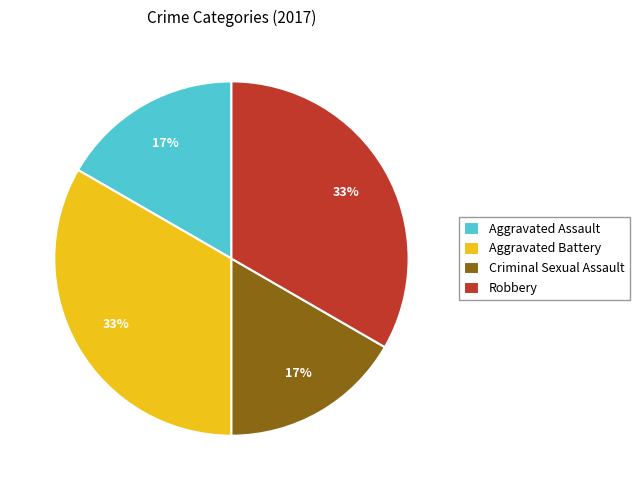

How many slices are in this pie chart?

4